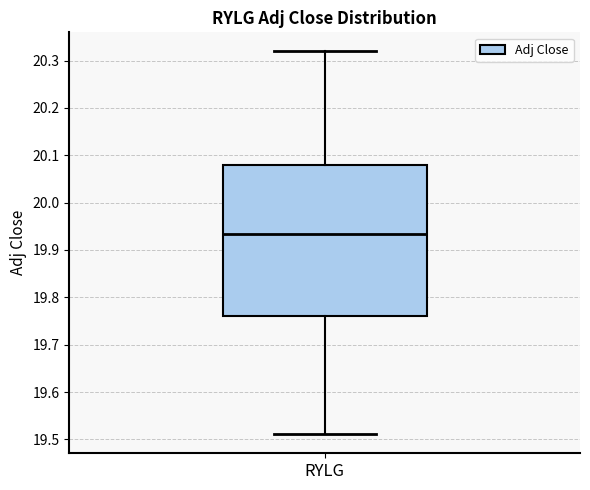

Transcribe this box plot: give where the median line is, the range the box spans, and where the two whiskers end, as read against the y-axis. The values are not printed on the chart, so give them approximately, as read against the axis.

median 19.93, box 19.76 to 20.08, whiskers 19.51 to 20.32